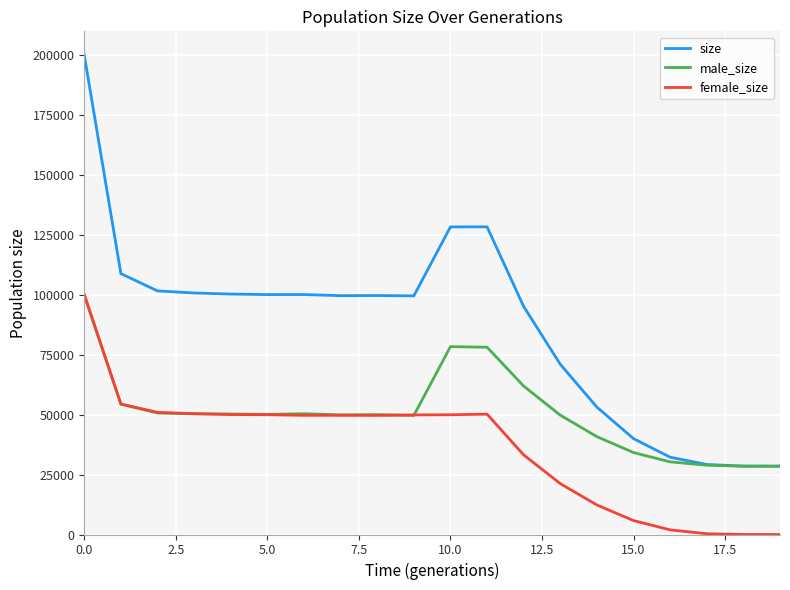

What is the difference between the second highest and second lowest values in the size series?

99798